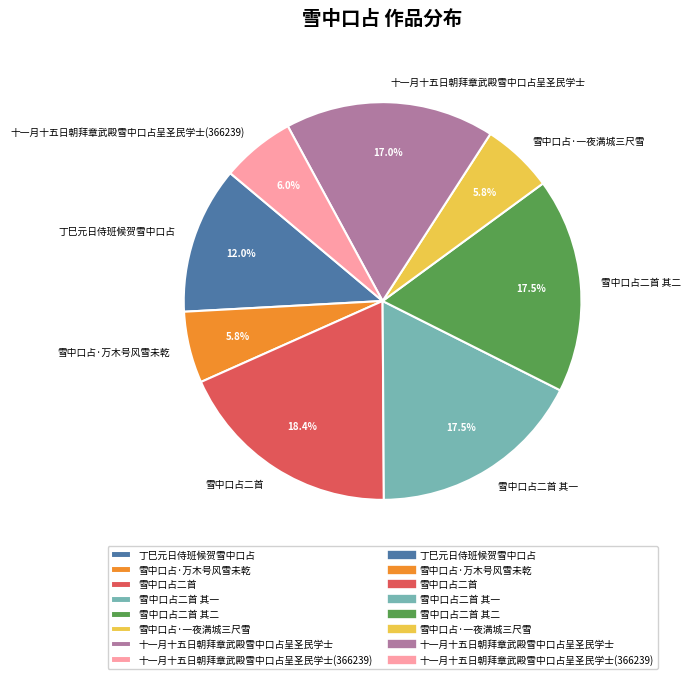

To the nearest percent, what is the difference between the largest and smallest slice percentages?

13%